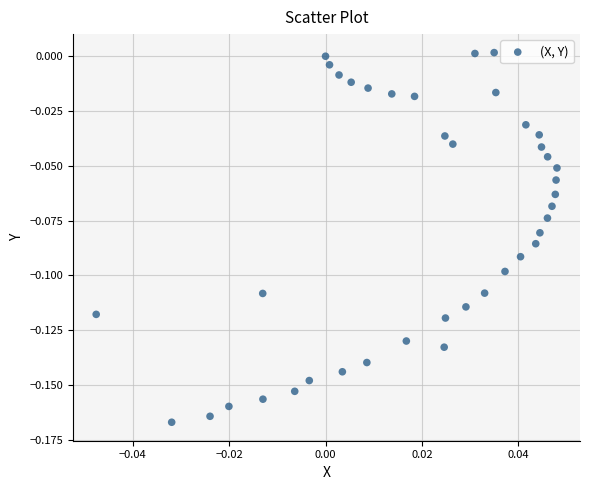

How many data points are displayed?

40